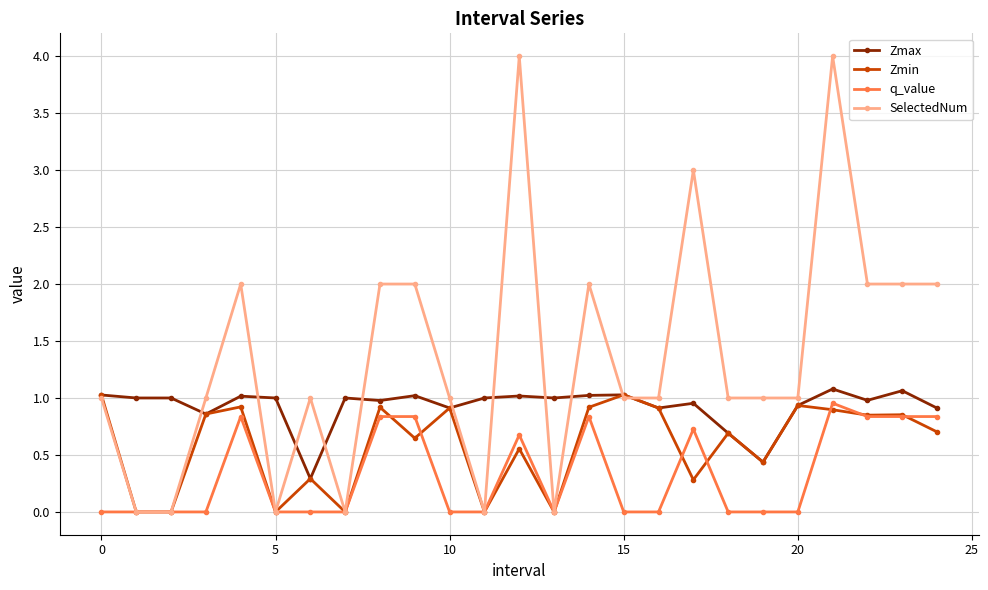

What is the maximum value for Zmax?

1.1